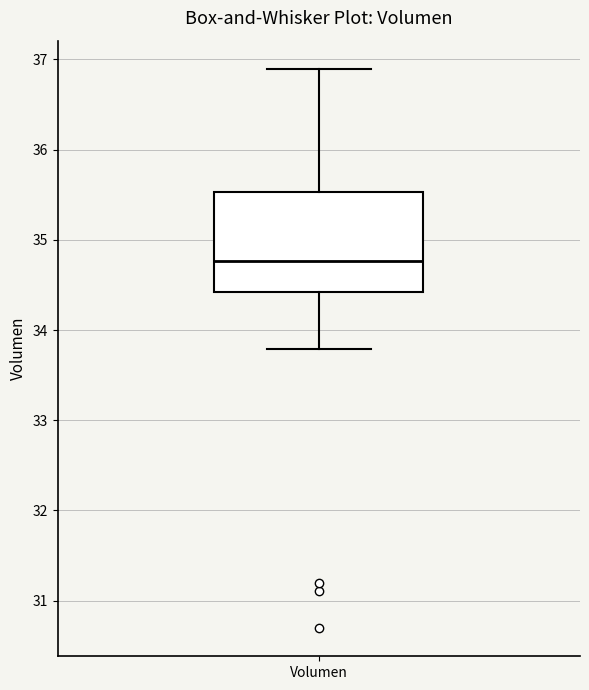

Transcribe this box plot: give where the median line is, the range the box spans, and where the two whiskers end, as read against the y-axis. The values are not printed on the chart, so give them approximately, as read against the axis.

median 34.8, box 34.4 to 35.5, whiskers 33.8 to 36.9